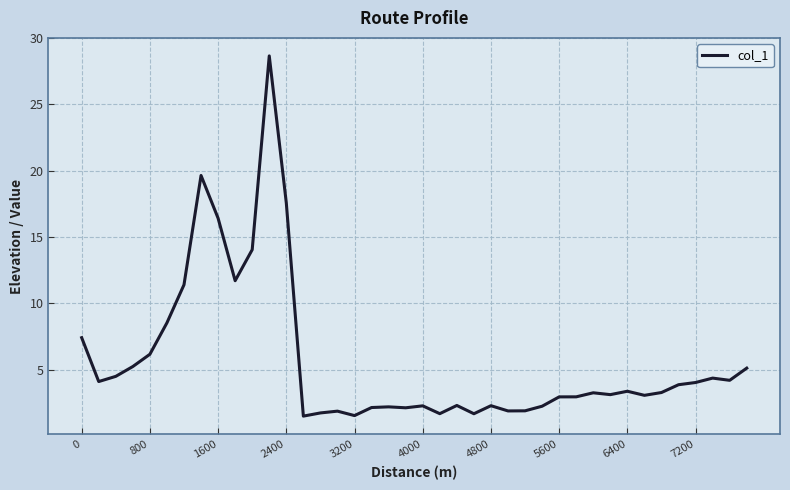

What is the difference between the maximum and minimum values?

27.1